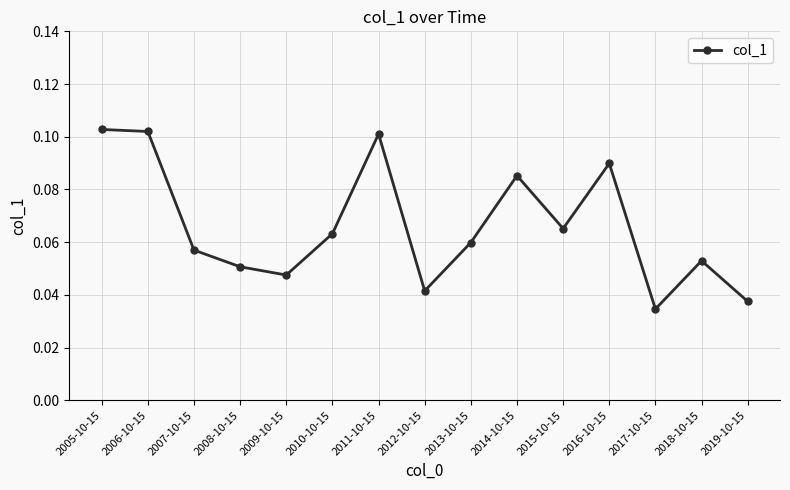

Which has a higher value, 2017-10-15 or 2011-10-15?

2011-10-15